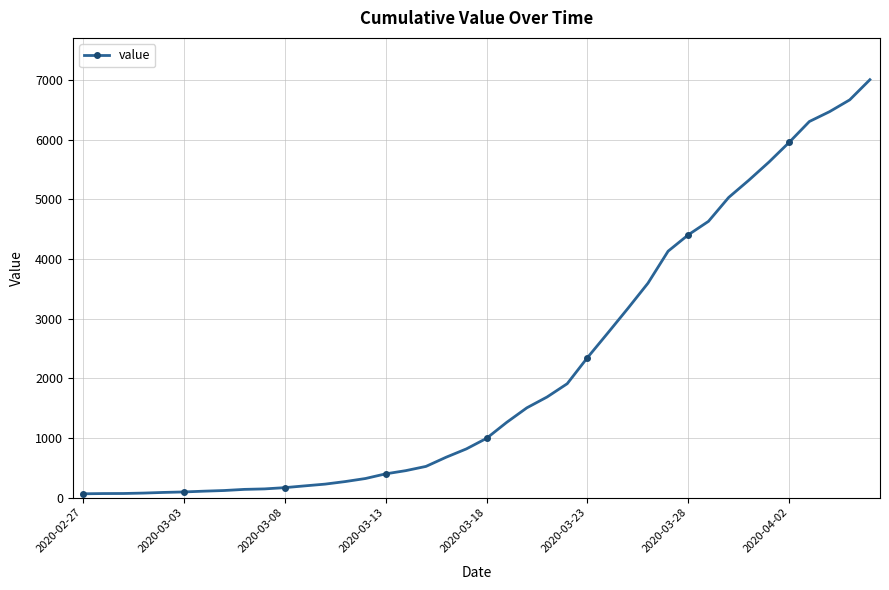

What is the sum of all values?

85761